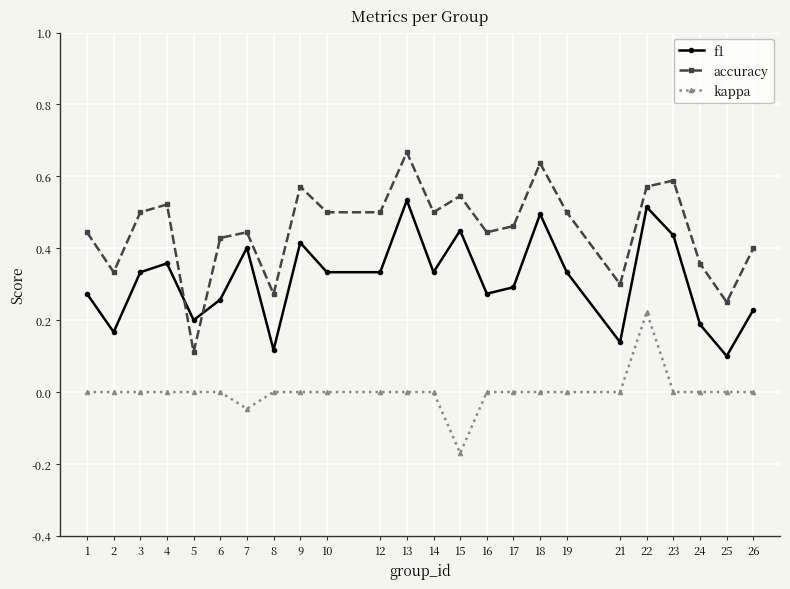

Count the kappa values in the range 0 to 1.

22